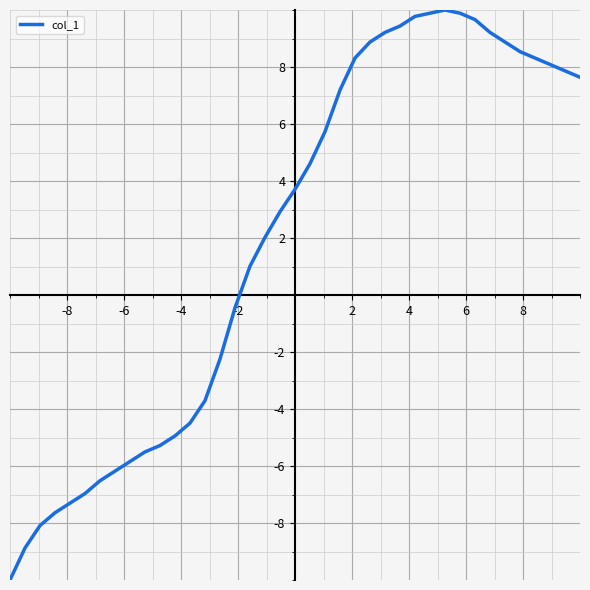

What is the smallest value displayed?

-10.0